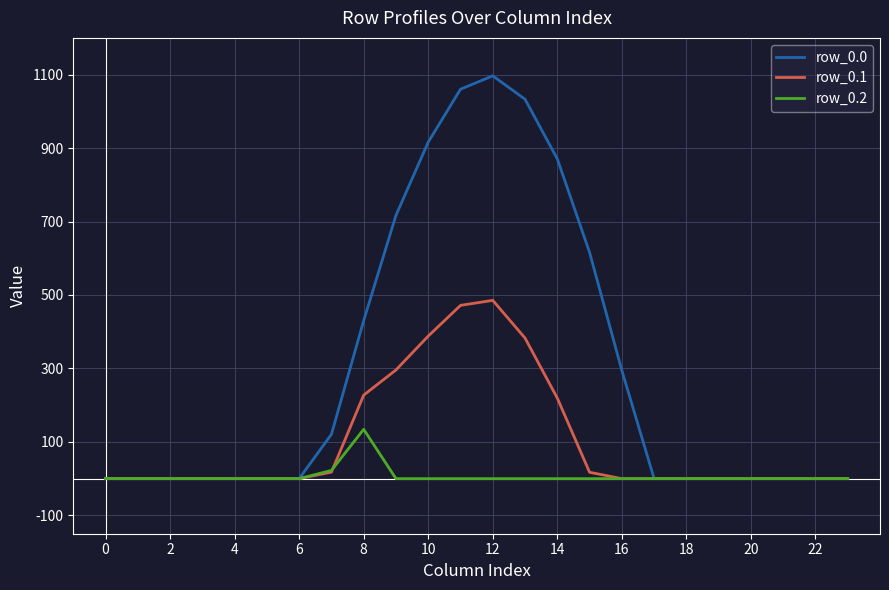

Rank the series by their maximum value, from highest to lowest.

row_0.0, row_0.1, row_0.2